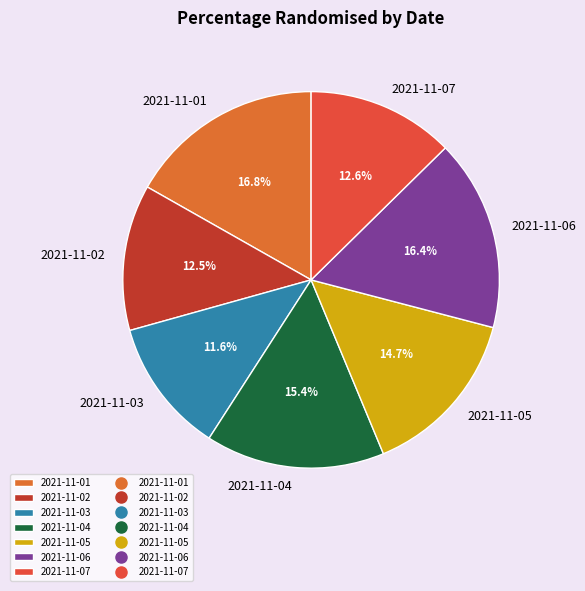

Which slice is the smallest?

2021-11-03